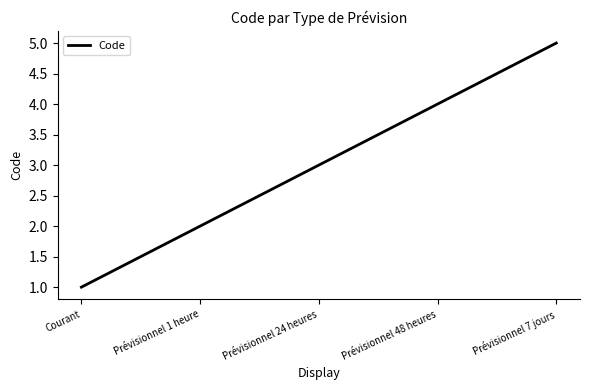

The value at Prévisionnel 48 heures is 4. True or false?

True